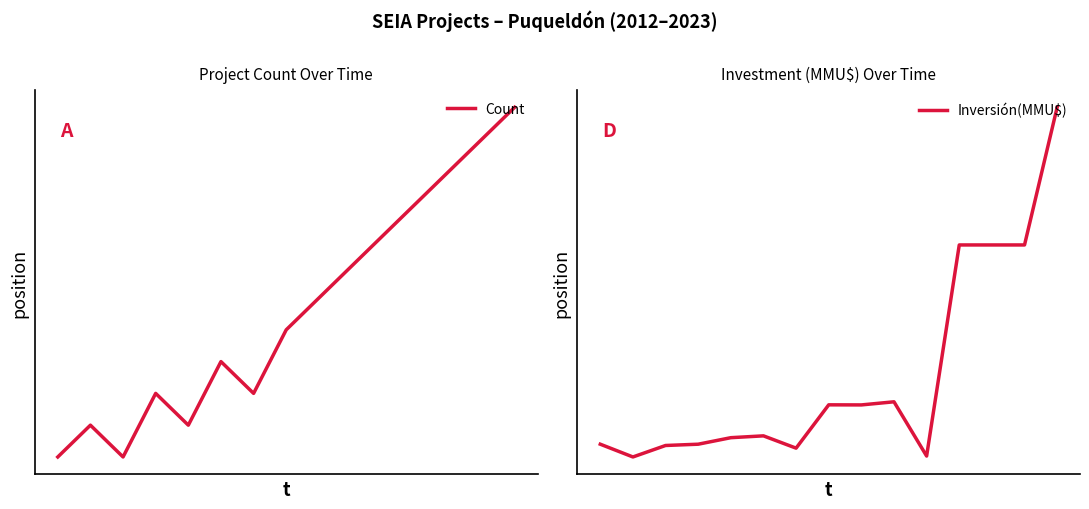

At how many categories does at least one series exceed 3538?

1